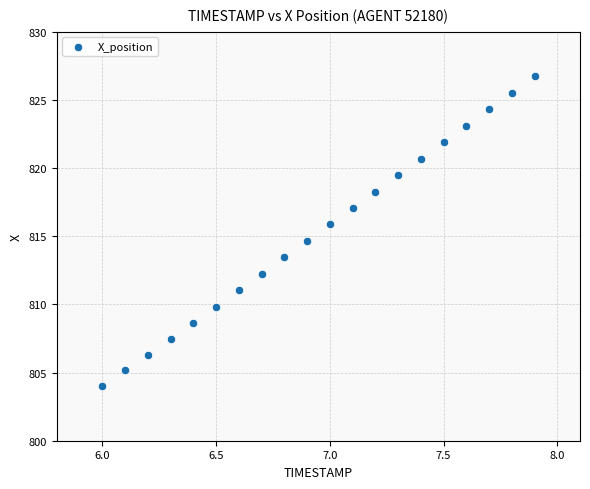

What Y value in the scatter plot is closest to 815?

814.7